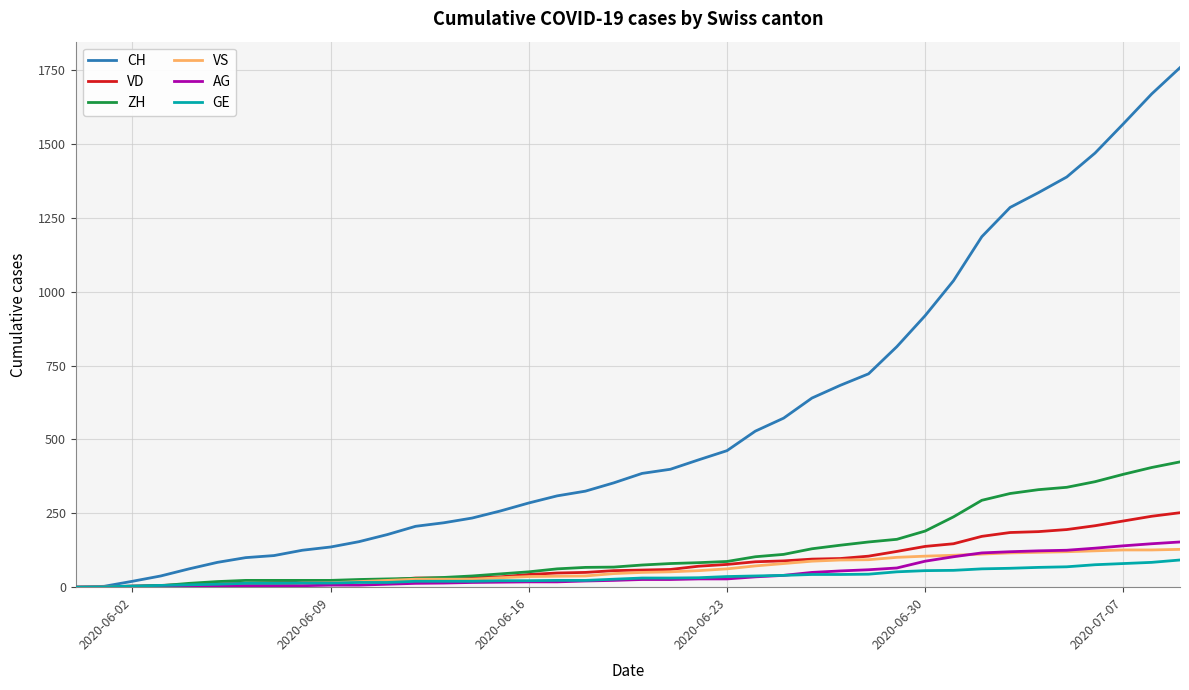

Which series has the widest spread of values?

CH